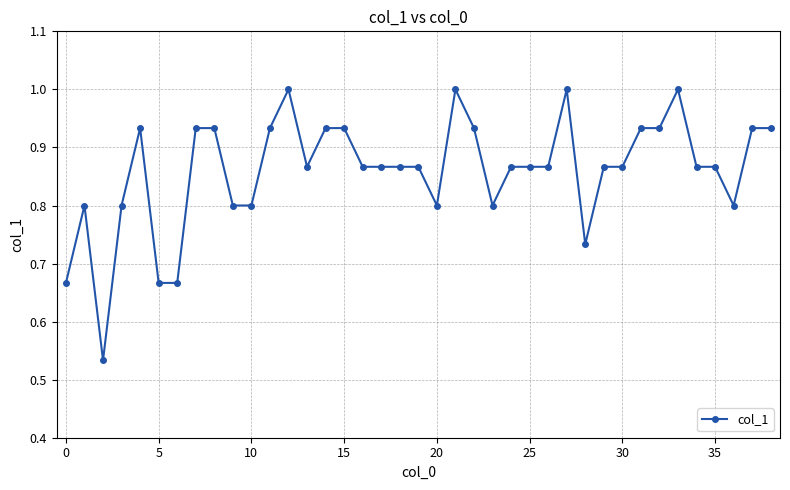

How many distinct data groups are displayed?

1